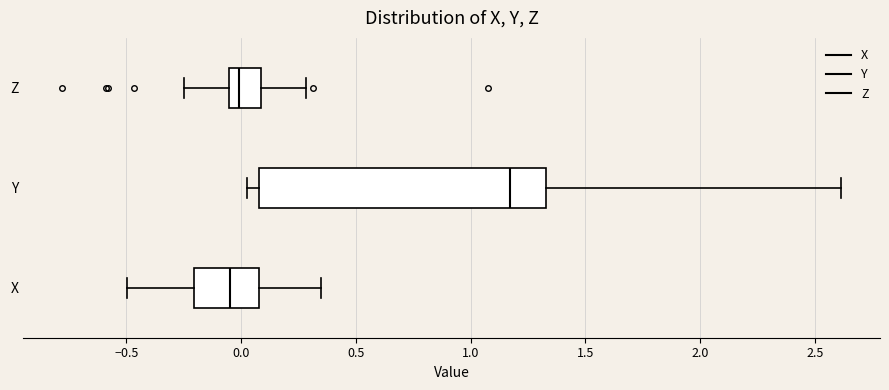

Reading bottom to top, transcribe this box plot: for each box, give where its median line is, the range the box spans, and where its two whiskers end, as read against the x-axis. The values are not printed on the chart, so give them approximately, as read against the axis.

X: median -0.05, box -0.20 to 0.10, whiskers -0.50 to 0.35
Y: median 1.15, box 0.10 to 1.35, whiskers 0.05 to 2.60
Z: median 0.00, box -0.05 to 0.10, whiskers -0.25 to 0.30